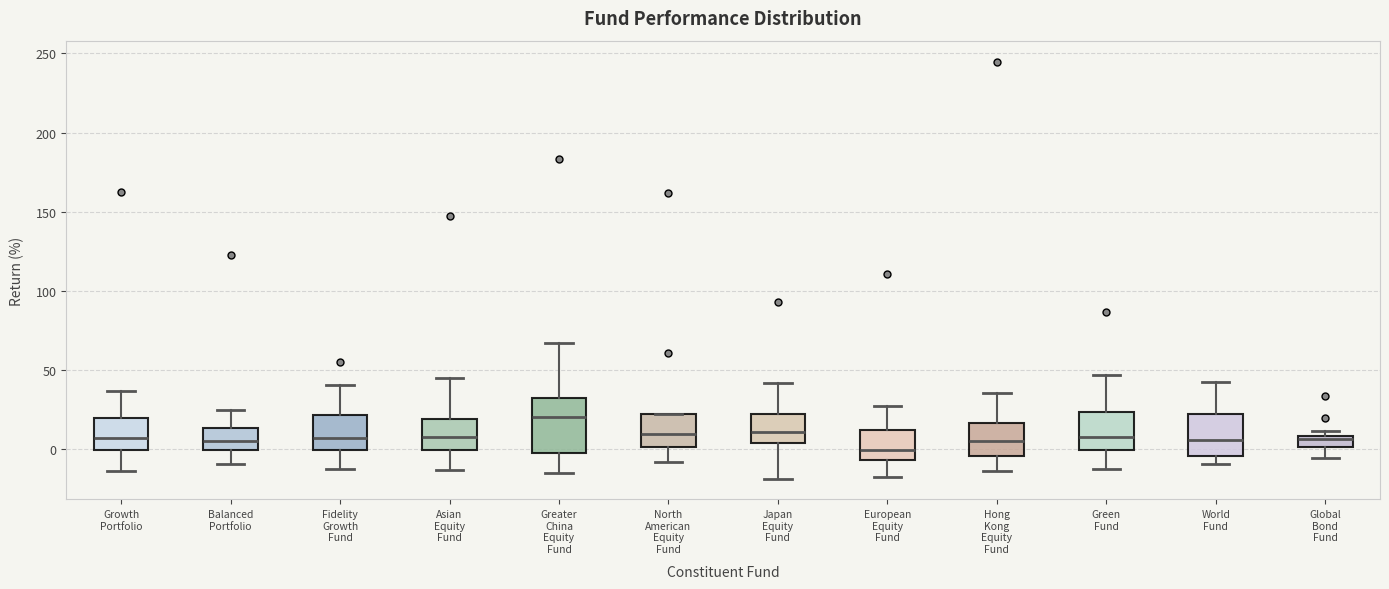

Where is the upper edge of the box for North American Equity Fund on the y-axis? The values are not printed on the chart, so give them approximately, as read against the axis.

20